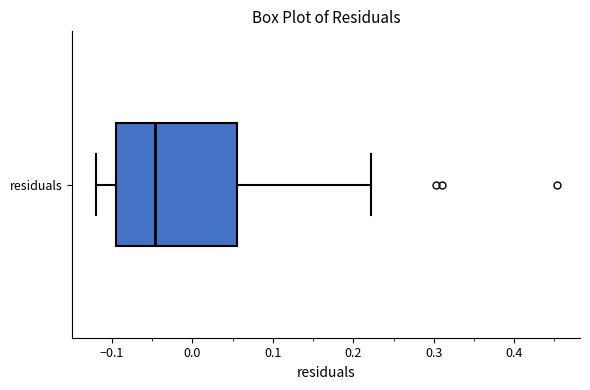

Where is the right edge of the box for residuals on the x-axis? The values are not printed on the chart, so give them approximately, as read against the axis.

0.06